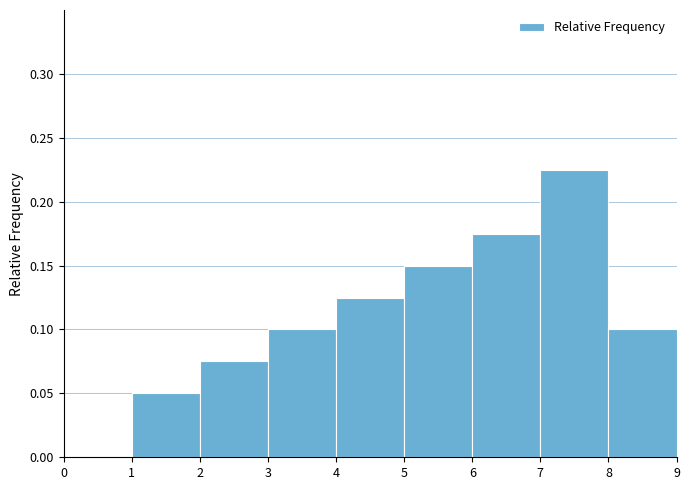

Over which range of the x-axis is the bar tallest?

7 to 8